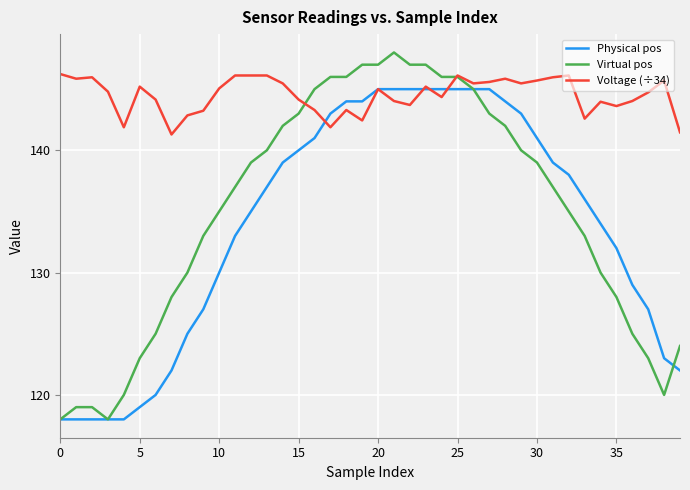

What is the difference between the second highest and second lowest values in the Virtual pos series?

29.0